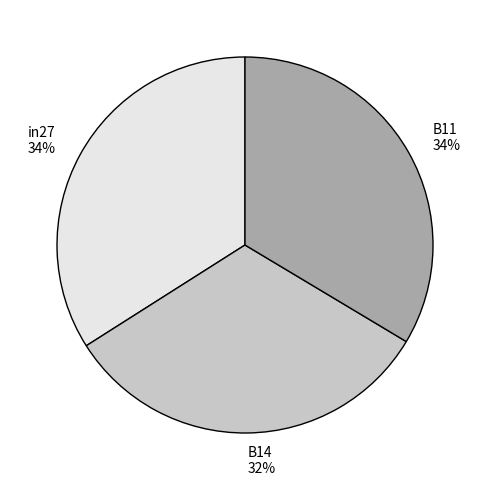

Combined, do B11 and B14 account for over 50%?

Yes